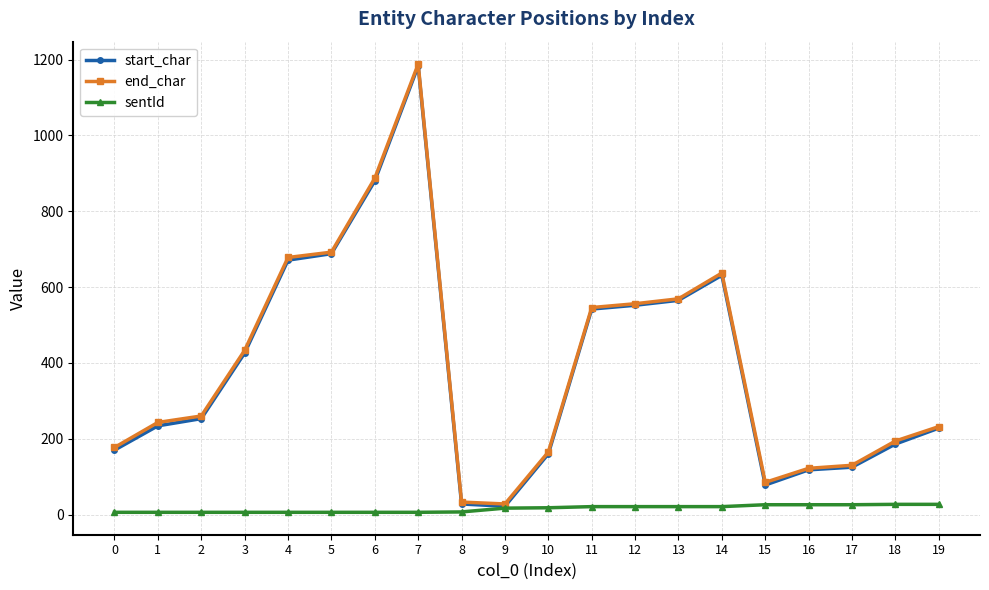

What is the maximum value for end_char?

1188